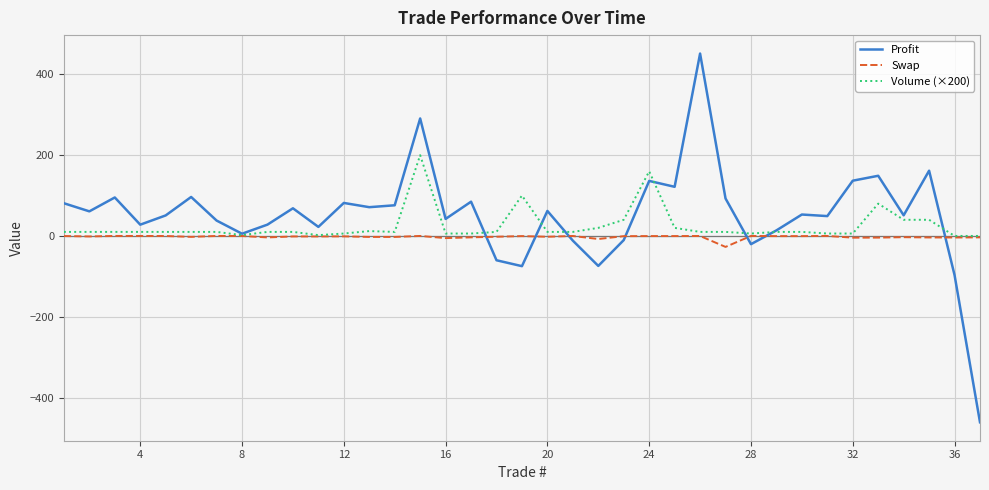

List the series in order of their overall mean, lowest first.

Swap, Volume (×200), Profit